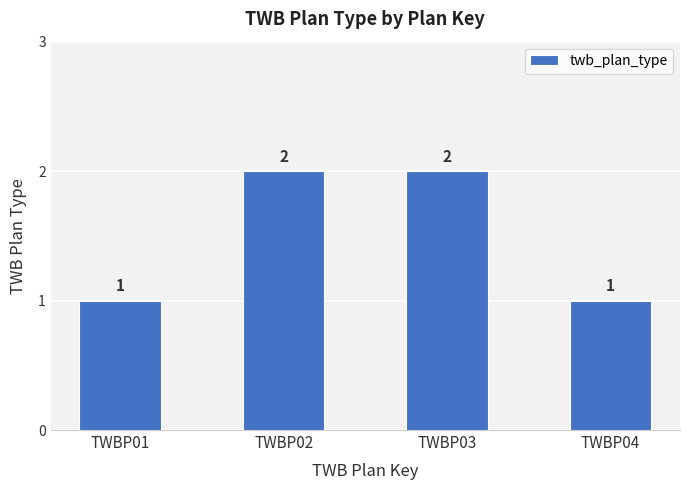

The chart shows a value of 0 at TWBP01. True or false?

False